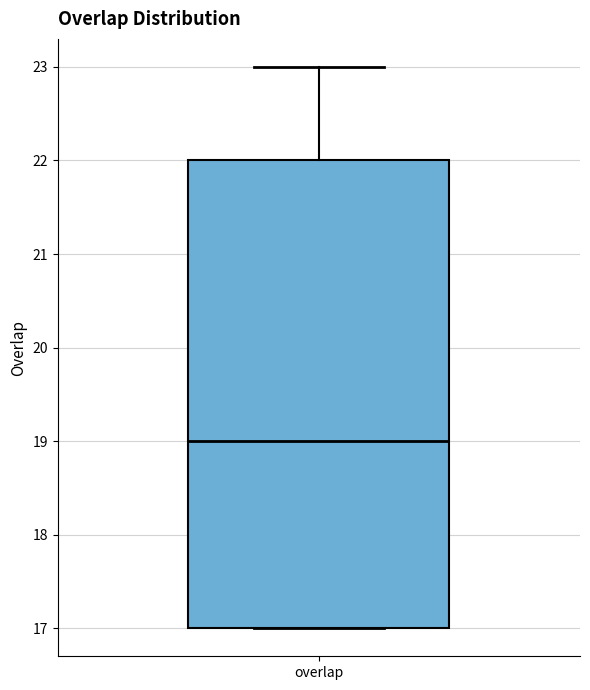

Where is the upper edge of the box for overlap on the y-axis? The values are not printed on the chart, so give them approximately, as read against the axis.

22